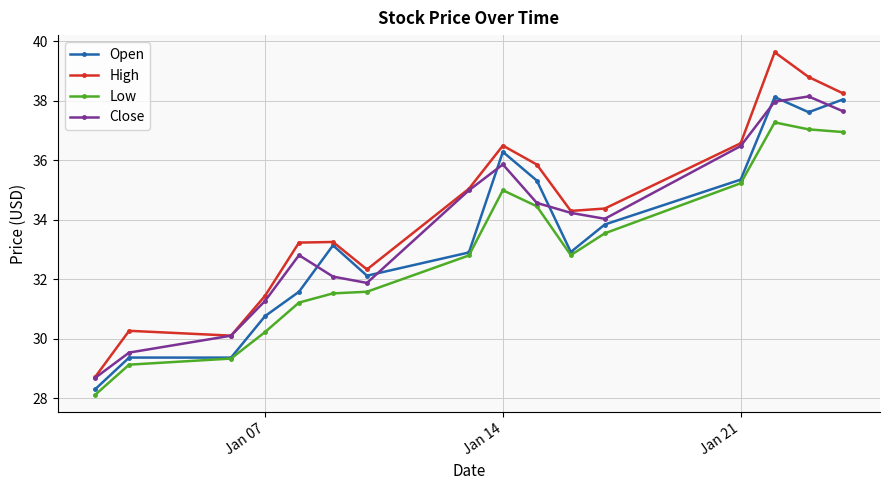

What is the difference between the maximum and minimum values in the High series?

10.9